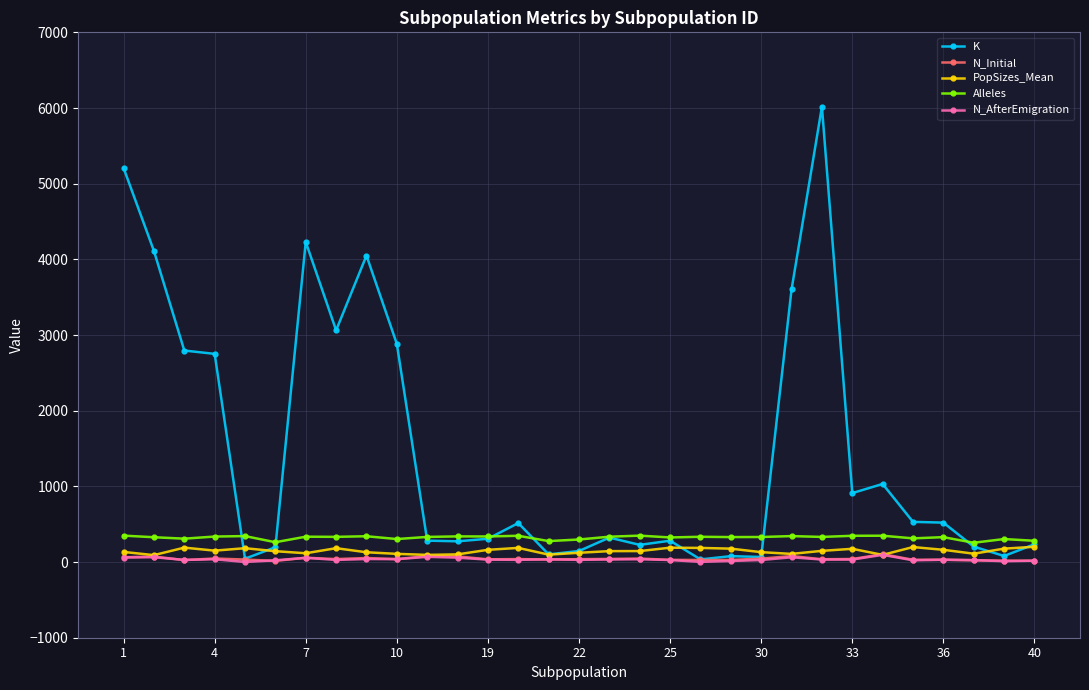

Which series has the widest spread of values?

K